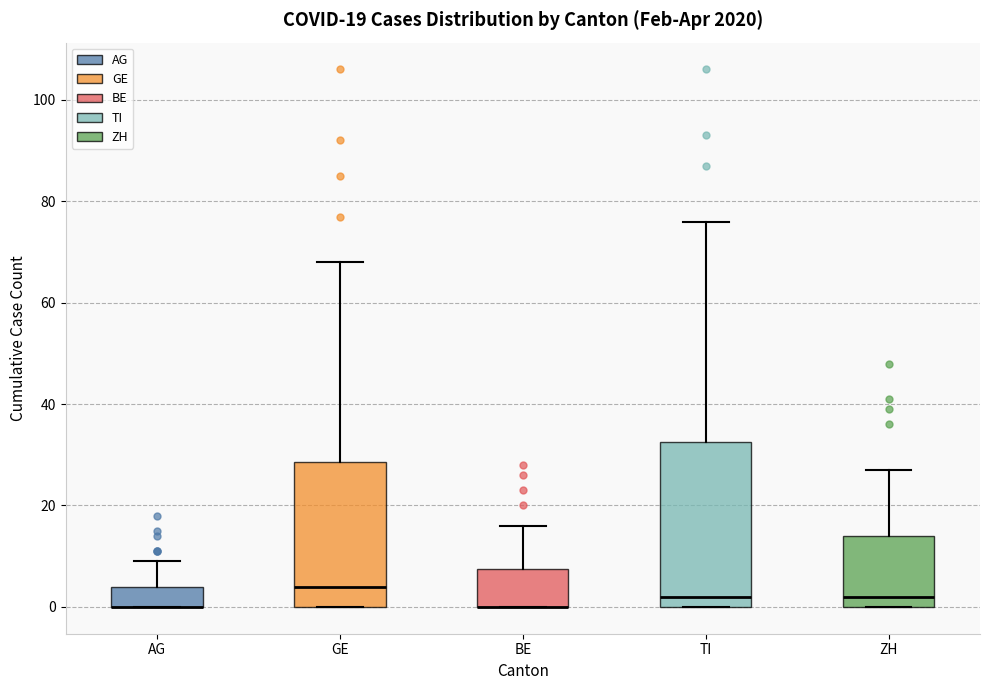

Which box is the tallest, from its lower edge to its upper edge?

TI